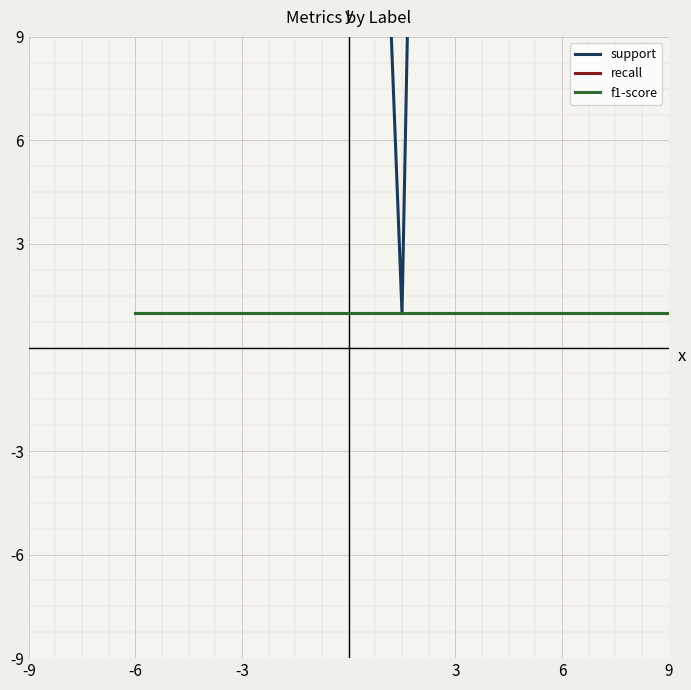

What is the minimum value for recall?

1.0